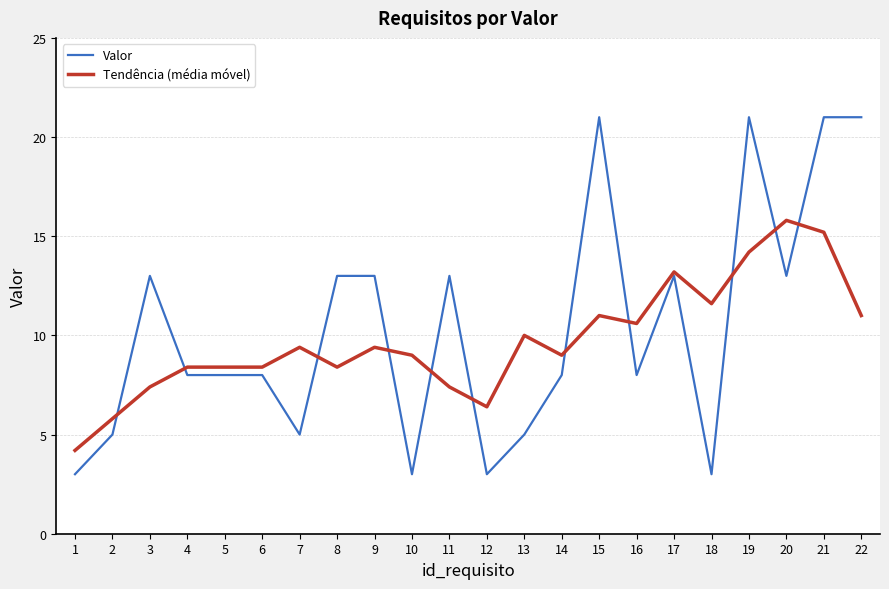

What is the highest value of the Tendência (média móvel) series?

15.8